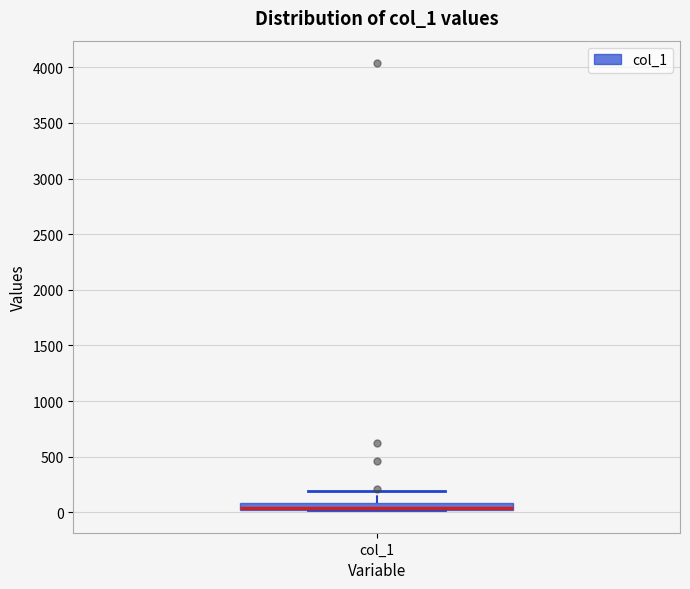

Where does the upper whisker of the box for col_1 end on the y-axis? The values are not printed on the chart, so give them approximately, as read against the axis.

200